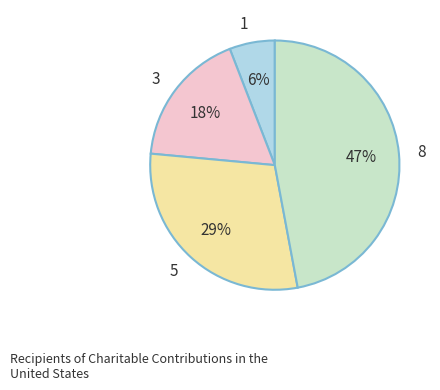

Combined, do 5 and 8 account for over 50%?

Yes